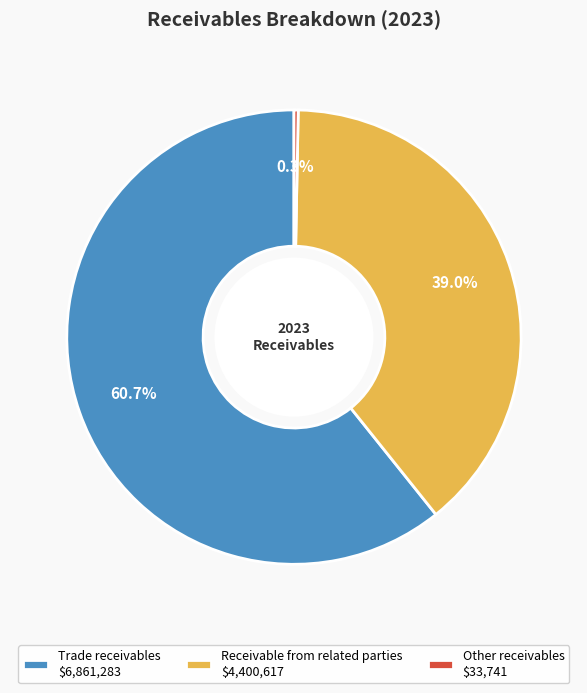

Between Trade receivables and Receivable from related parties, which is larger?

Trade receivables